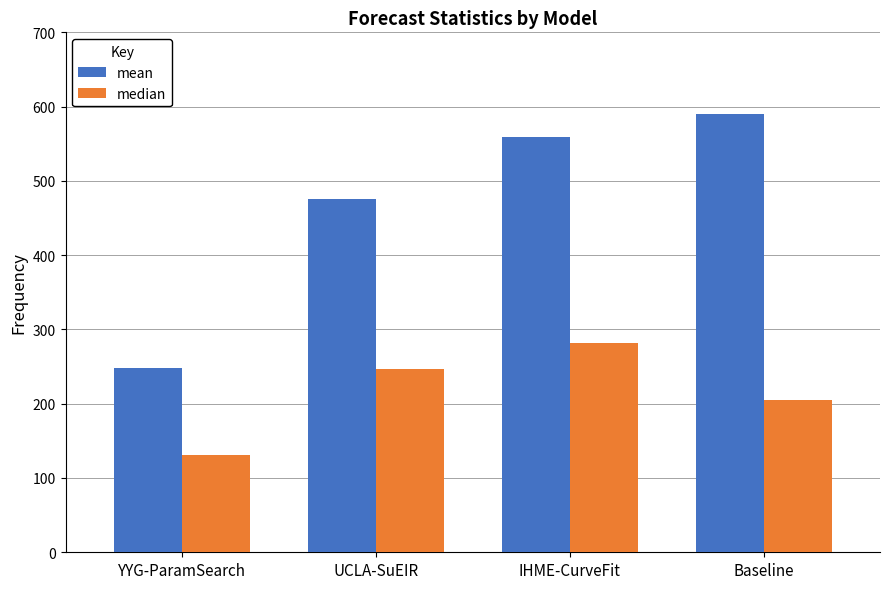

Rank the series by their average value, from highest to lowest.

mean, median